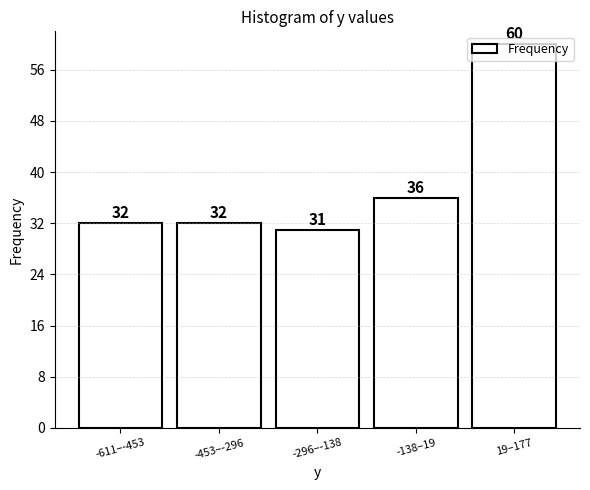

What is the difference between the maximum and minimum values?

29